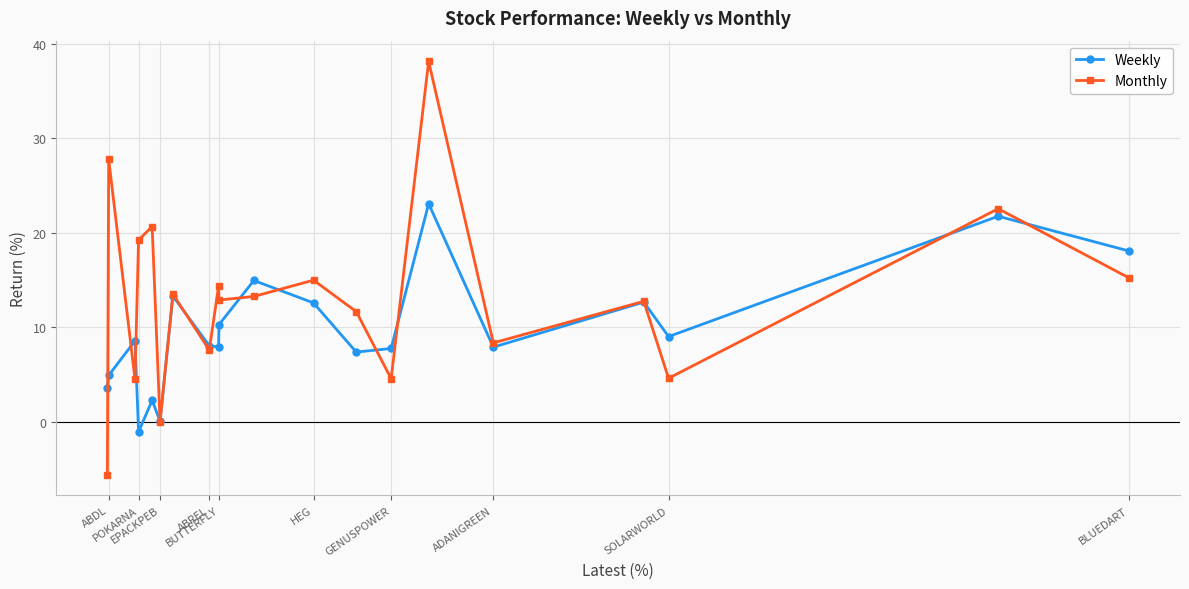

Which series has the largest range (max minus min)?

Monthly